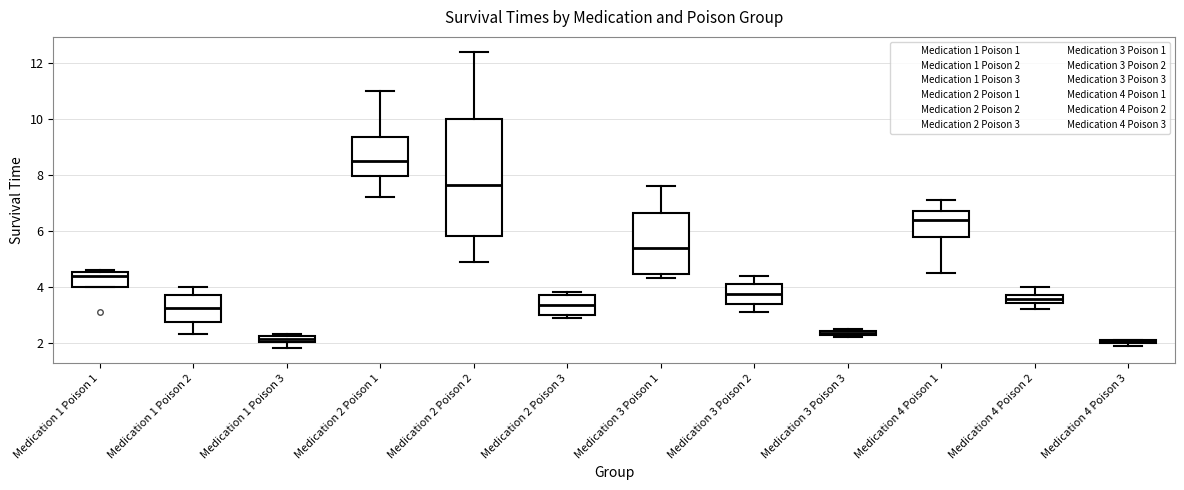

Where is the lower edge of the box for Medication 3 Poison 3 on the y-axis? The values are not printed on the chart, so give them approximately, as read against the axis.

2.2